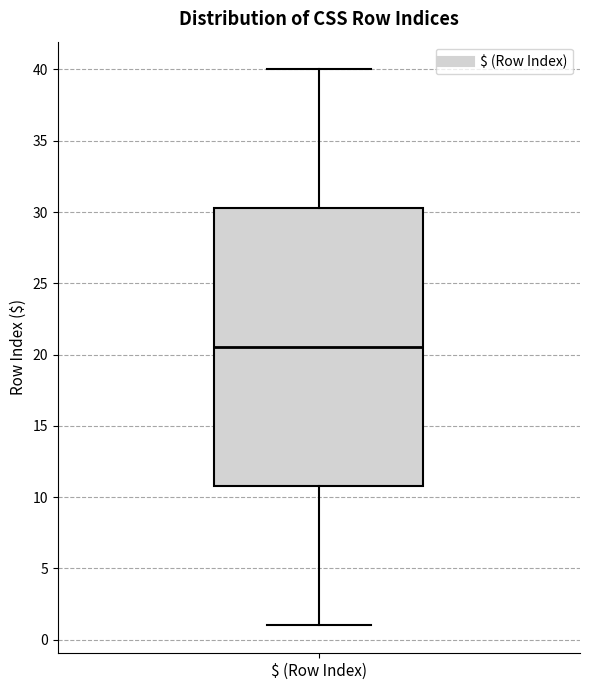

Transcribe this box plot: give where the median line is, the range the box spans, and where the two whiskers end, as read against the y-axis. The values are not printed on the chart, so give them approximately, as read against the axis.

median 20.5, box 11.0 to 30.5, whiskers 1.0 to 40.0